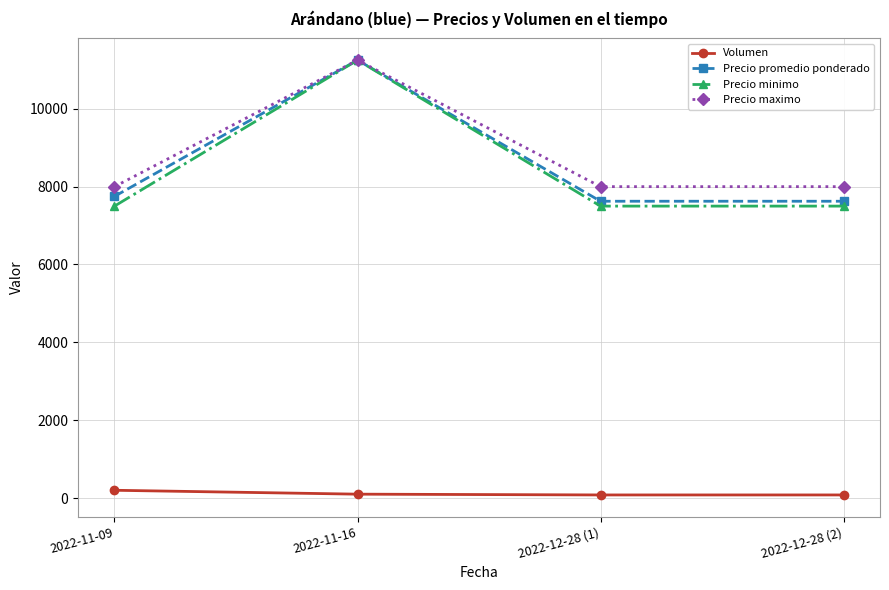

Between 2022-11-16 and 2022-12-28 (1), which series saw the biggest shift?

Precio minimo